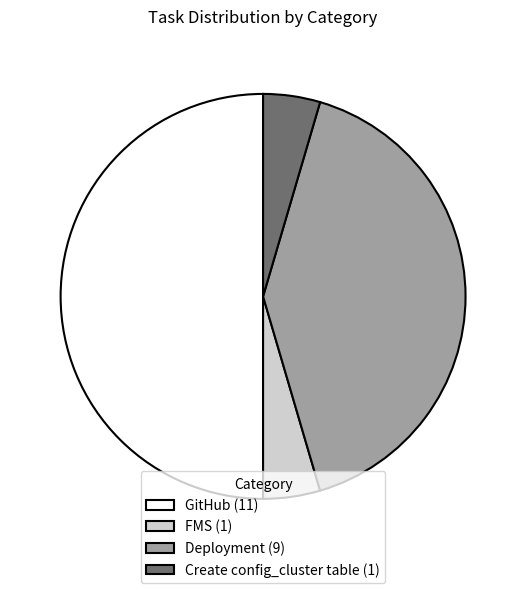

Is it true that GitHub (11) is 50% of the pie?

True